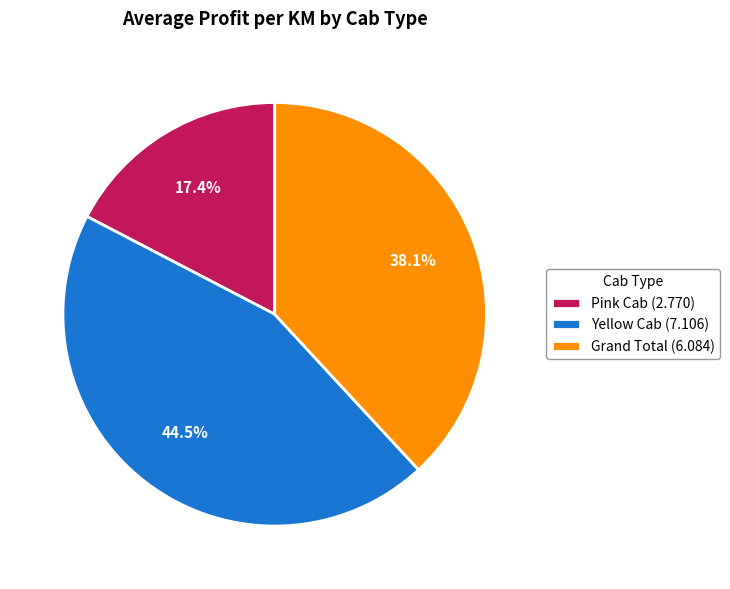

To the nearest percent, what is the combined percentage of Grand Total and Yellow Cab?

83%